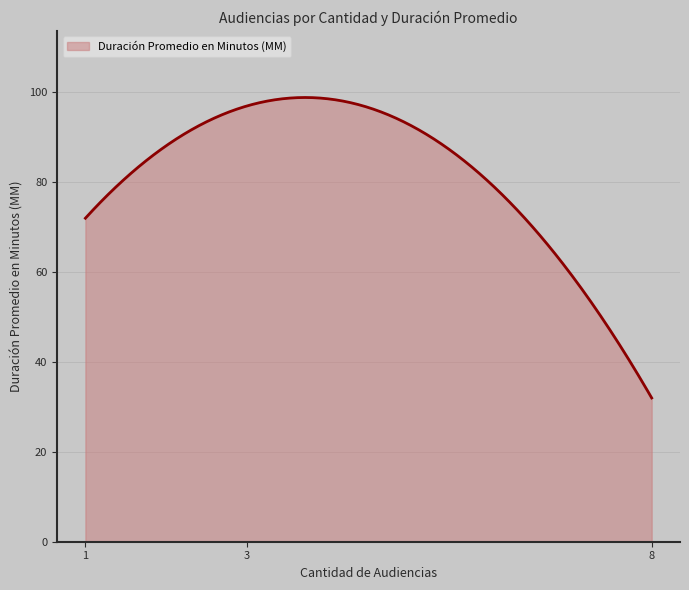

What is the smallest value displayed?

32.0